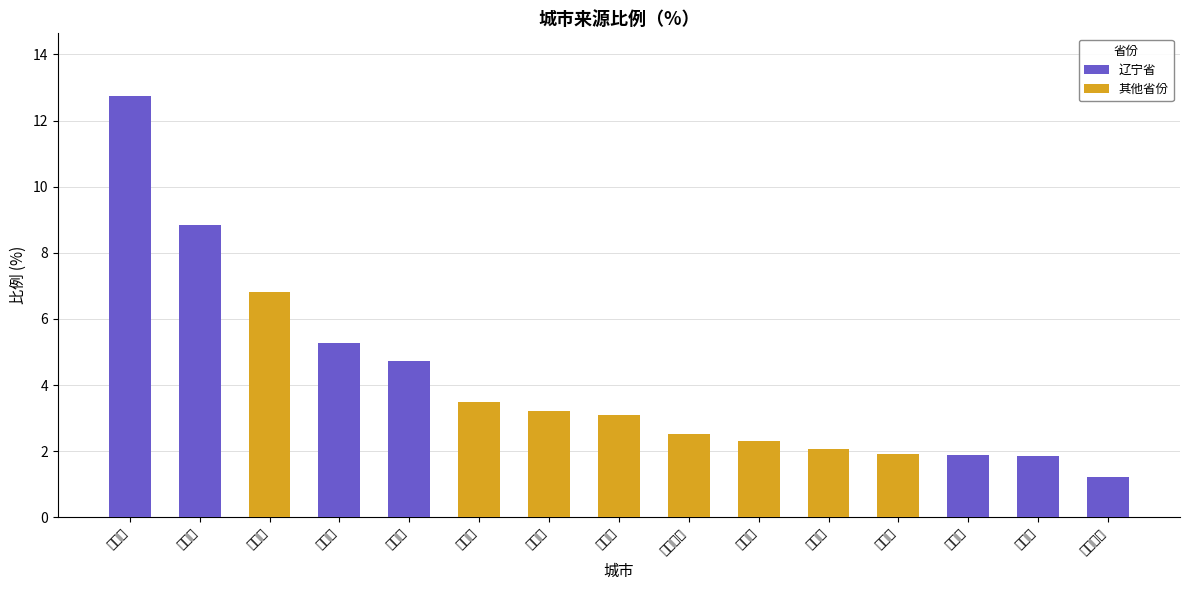

Are the bars grouped side by side (vs. stacked)?

Yes